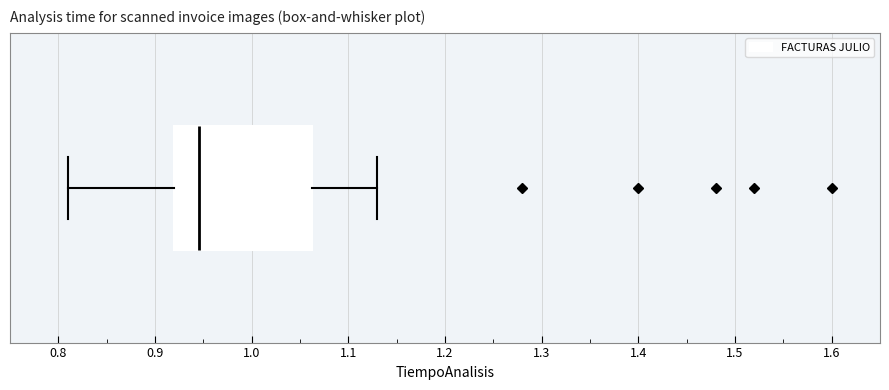

Transcribe this box plot: give where the median line is, the range the box spans, and where the two whiskers end, as read against the x-axis. The values are not printed on the chart, so give them approximately, as read against the axis.

median 0.95, box 0.92 to 1.06, whiskers 0.81 to 1.13